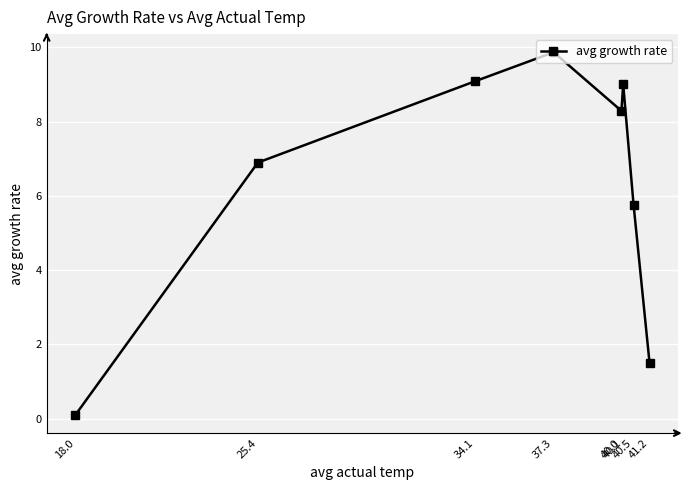

What is the sum of all values?

50.5